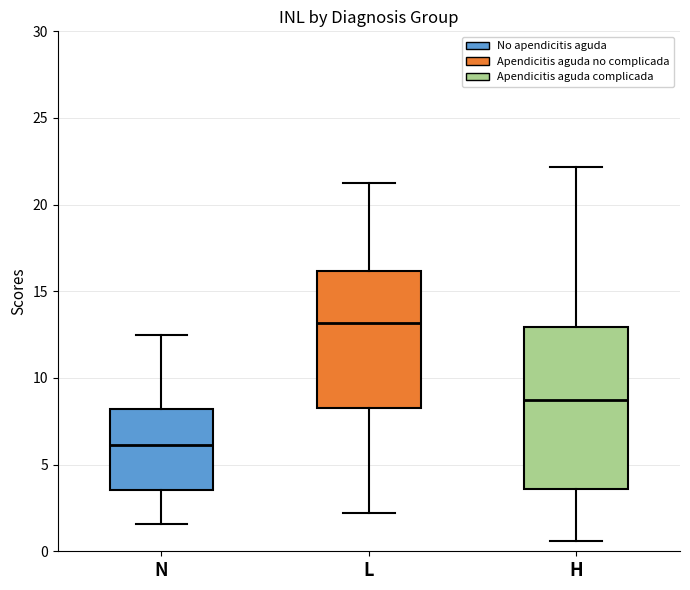

Which box is the tallest, from its lower edge to its upper edge?

H